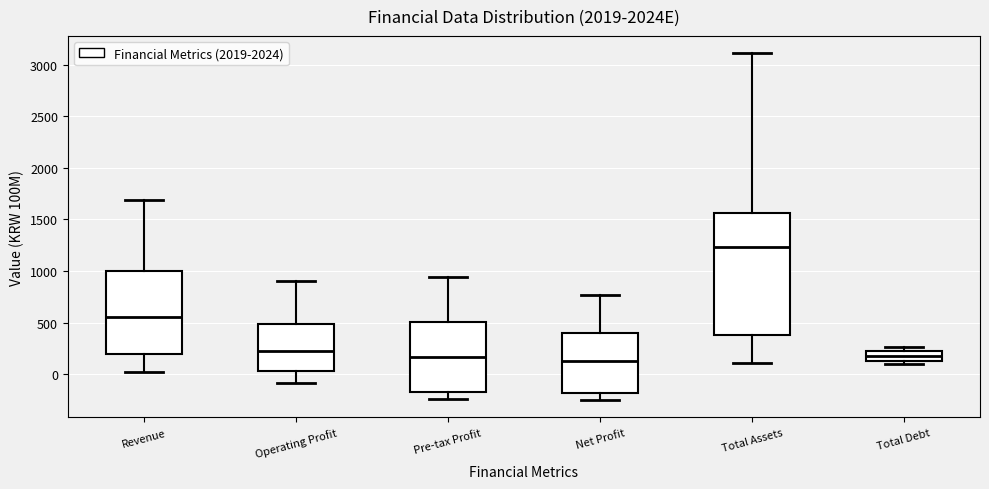

Reading left to right, transcribe this box plot: for each box, give where its median line is, the range the box spans, and where its two whiskers end, as read against the y-axis. The values are not printed on the chart, so give them approximately, as read against the axis.

Revenue: median 550, box 200 to 1000, whiskers 0 to 1700
Operating Profit: median 200, box 50 to 500, whiskers -100 to 900
Pre-tax Profit: median 150, box -200 to 500, whiskers -250 to 950
Net Profit: median 100, box -200 to 400, whiskers -250 to 750
Total Assets: median 1250, box 400 to 1550, whiskers 100 to 3100
Total Debt: median 200 (inside the box), box 150 to 200, whiskers 100 to 250